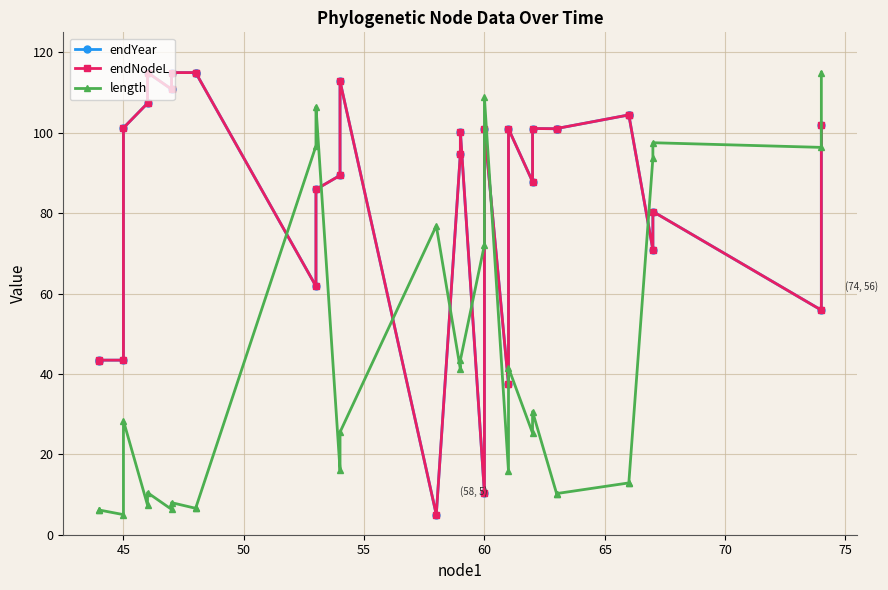

Which series has the widest spread of values?

endYear